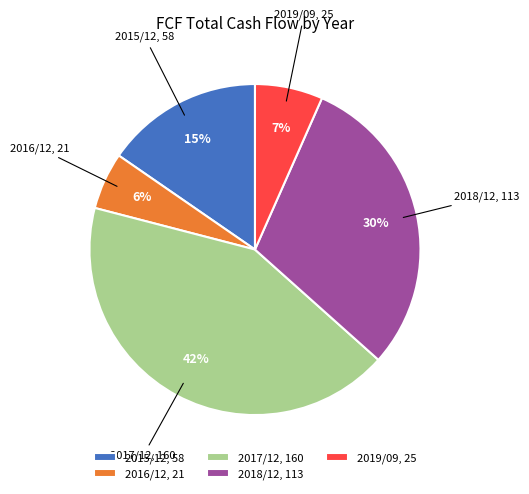

Which has a higher value, 2015/12 or 2018/12?

2018/12